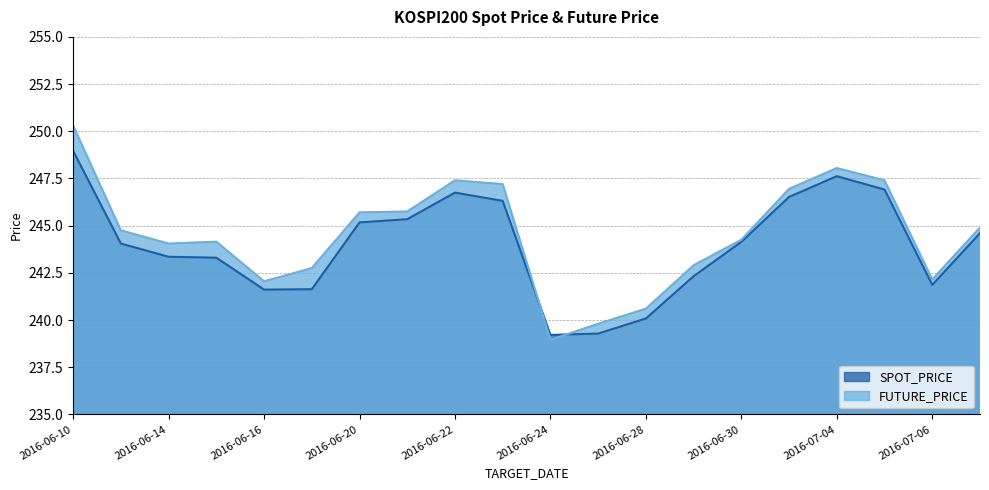

At how many categories does at least one series exceed 247?

5